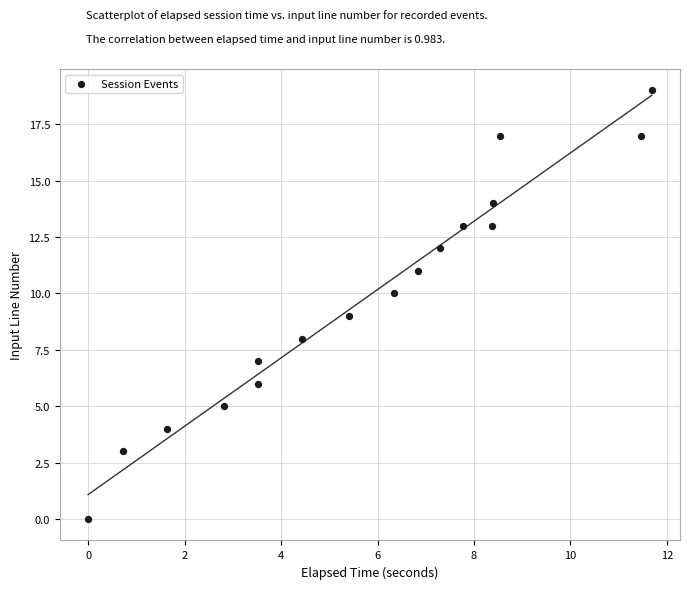

What is the range of Y values (max minus min)?

19